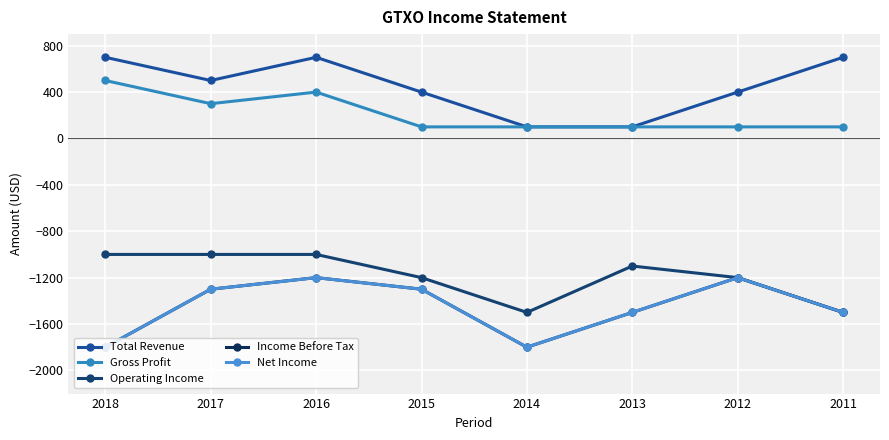

Does the chart have visible grid lines?

Yes